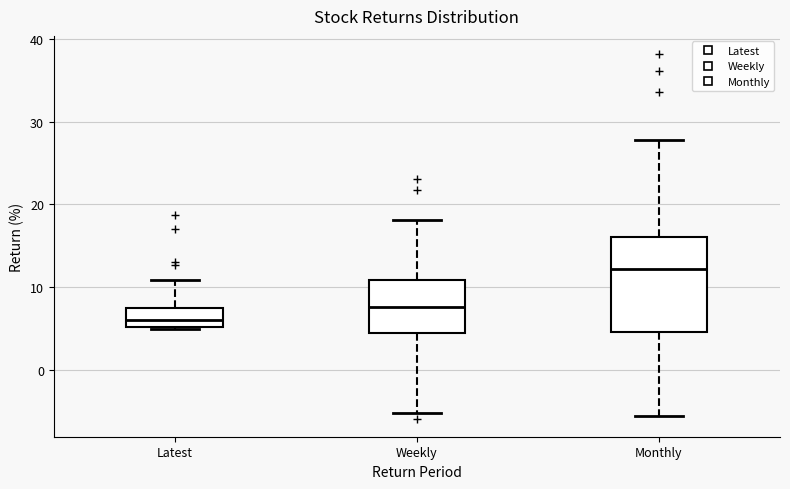

Reading left to right, transcribe this box plot: for each box, give where its median line is, the range the box spans, and where its two whiskers end, as read against the y-axis. The values are not printed on the chart, so give them approximately, as read against the axis.

Latest: median 6, box 5 to 7, whiskers 5 to 11
Weekly: median 8, box 4 to 11, whiskers -5 to 18
Monthly: median 12, box 5 to 16, whiskers -6 to 28